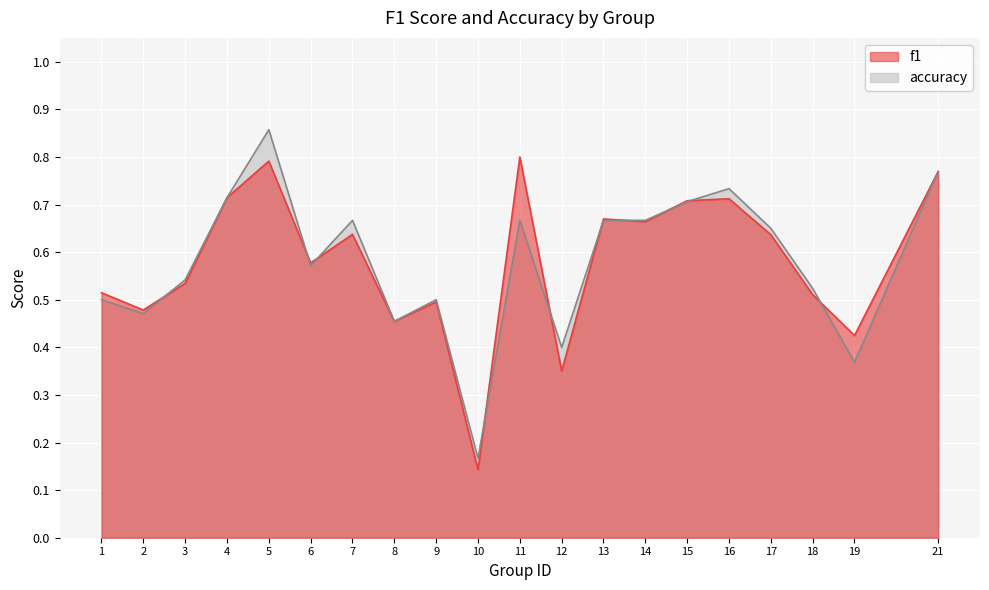

Between which two adjacent categories do accuracy and f1 first intersect?

2 and 3